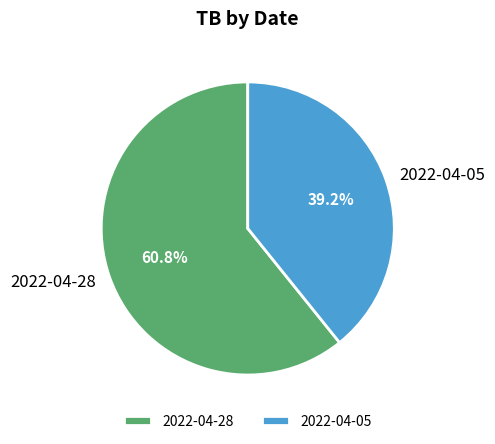

To the nearest percent, what is the average slice percentage?

50%